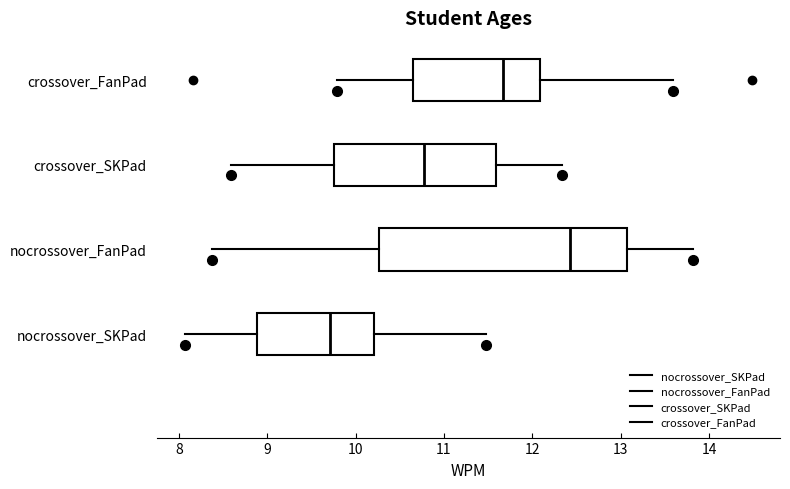

Reading bottom to top, read every box against the x-axis: the position of its median line, the range the box covers, and the ends of its whiskers. The values are not printed on the chart, so give them approximately, as read against the axis.

nocrossover_SKPad: median 9.7, box 8.9 to 10.2, whiskers 8.1 to 11.5
nocrossover_FanPad: median 12.4, box 10.3 to 13.1, whiskers 8.4 to 13.8
crossover_SKPad: median 10.8, box 9.8 to 11.6, whiskers 8.6 to 12.3
crossover_FanPad: median 11.7, box 10.7 to 12.1, whiskers 9.8 to 13.6